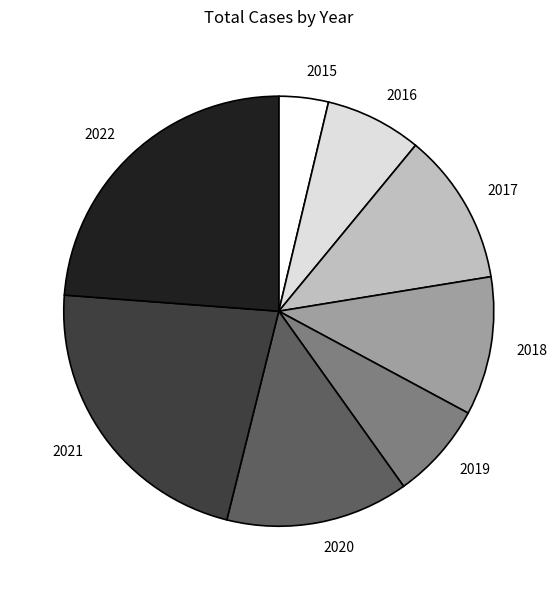

Is the sum of 2022 and 2015 greater than half?

No